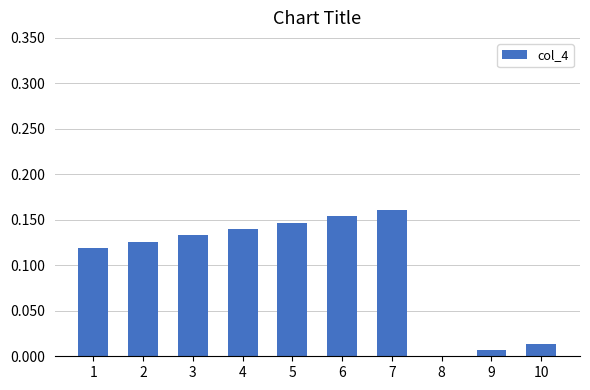

The chart shows a value of 0.1 at 8. True or false?

False